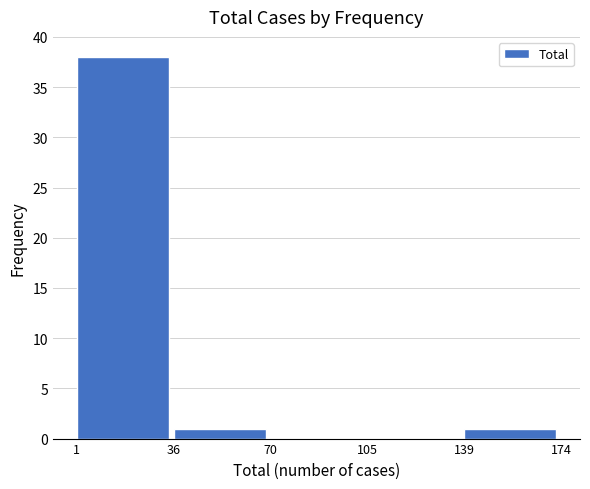

Reading left to right, list every bar in this chart as the range it spans on the x-axis followed by its height. The values are not printed on the chart, so give them approximately, as read against the axis.

1 to 36: 38
36 to 70: 1
70 to 105: 0
105 to 139: 0
139 to 174: 1